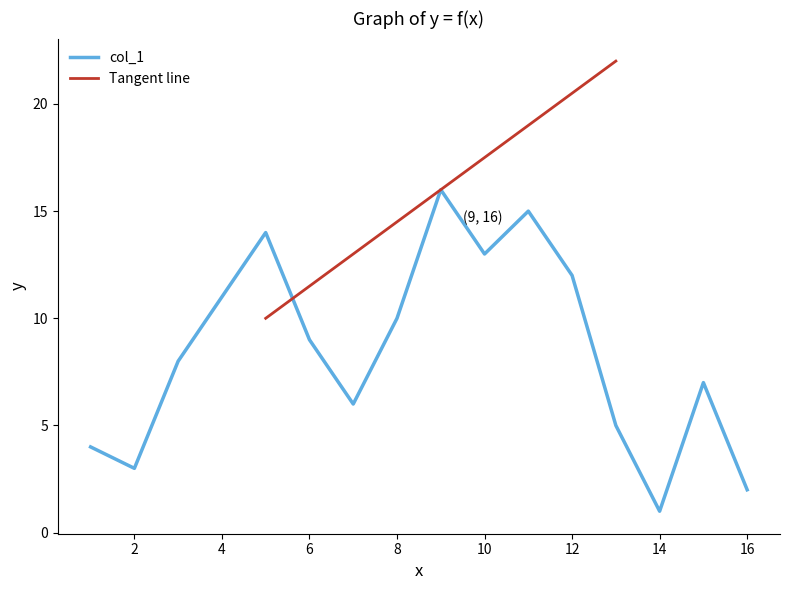

Is this an area chart (filled region under the line)?

No